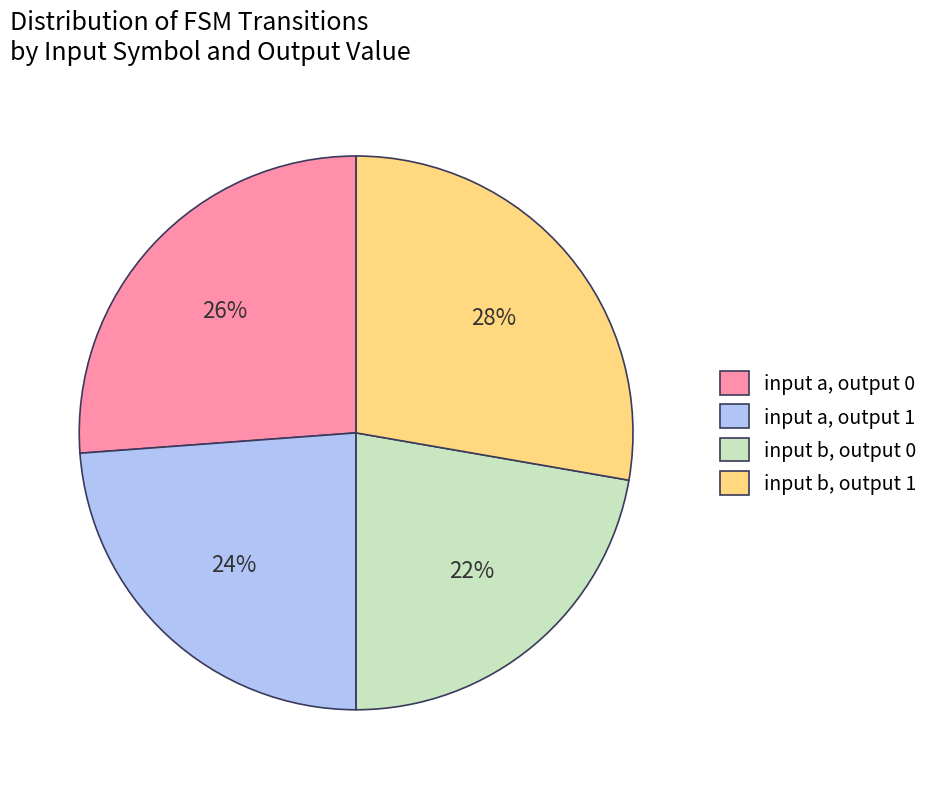

Is it true that input b, output 1 is 28% of the pie?

True